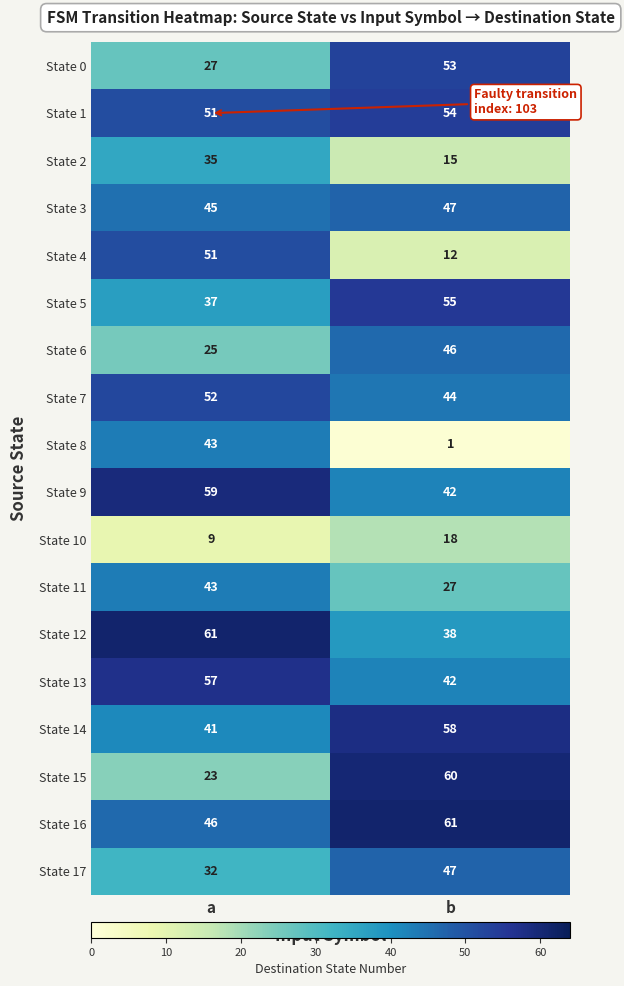

How many data points does each series have?

2